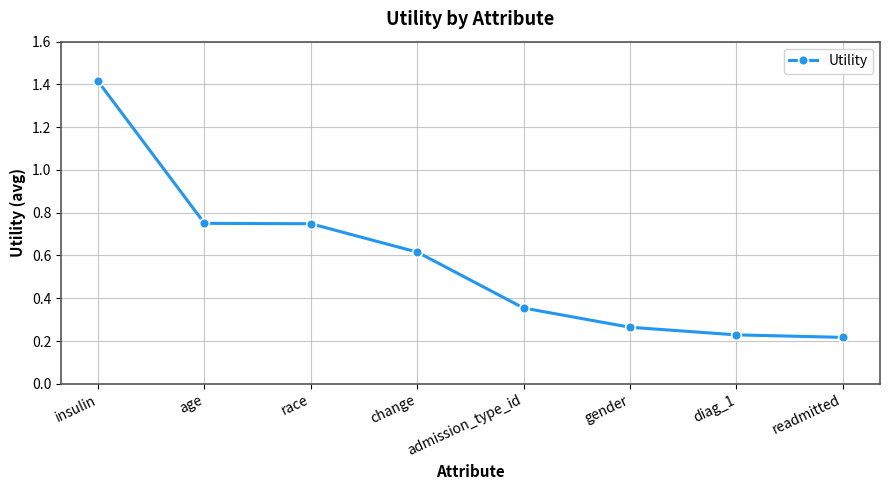

What position from the right is insulin?

8